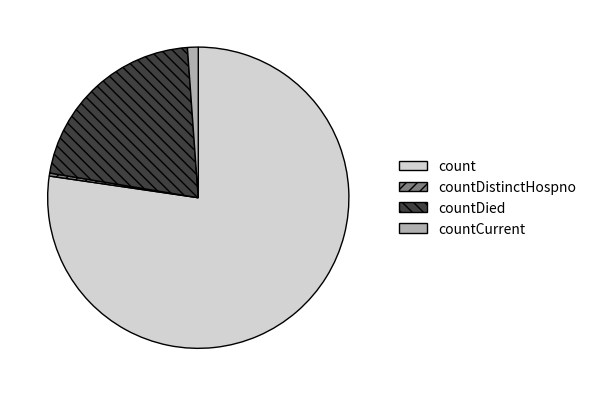

Is there any slice that represents more than half of the pie?

Yes